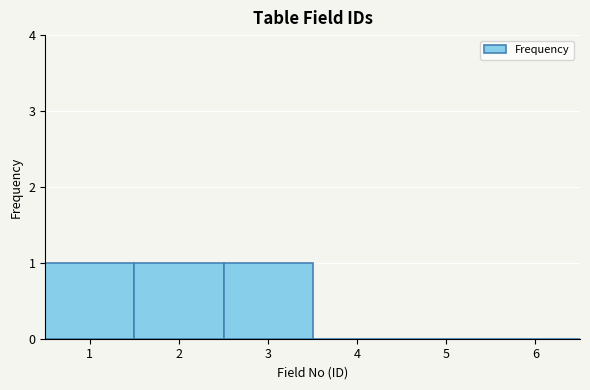

How tall is the bar that spans 1.5 to 2.5 on the x-axis? The values are not printed on the chart, so give them approximately, as read against the axis.

1